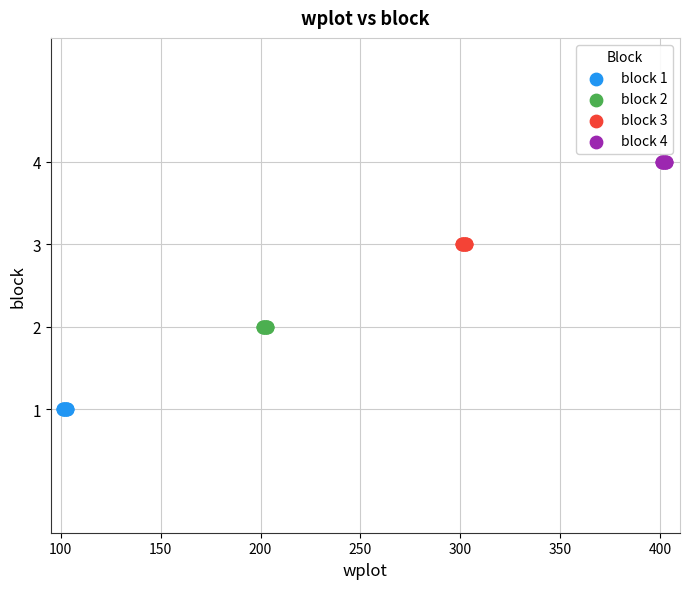

Which series contains the highest Y value?

block 4